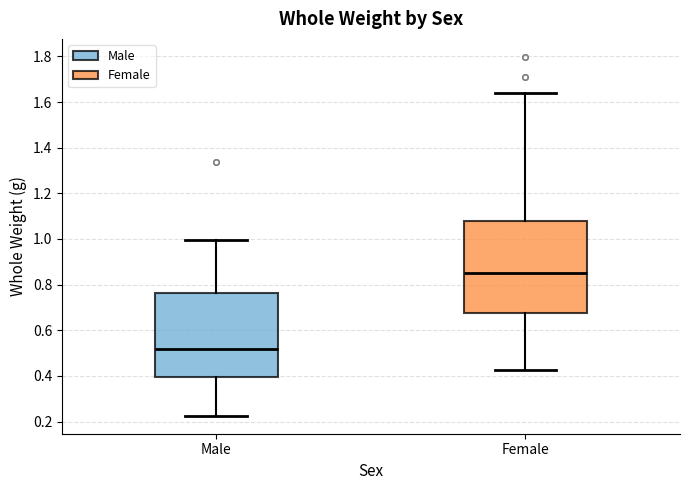

Reading left to right, transcribe this box plot: for each box, give where its median line is, the range the box spans, and where its two whiskers end, as read against the y-axis. The values are not printed on the chart, so give them approximately, as read against the axis.

Male: median 0.52, box 0.40 to 0.76, whiskers 0.22 to 1.00
Female: median 0.86, box 0.68 to 1.08, whiskers 0.42 to 1.64